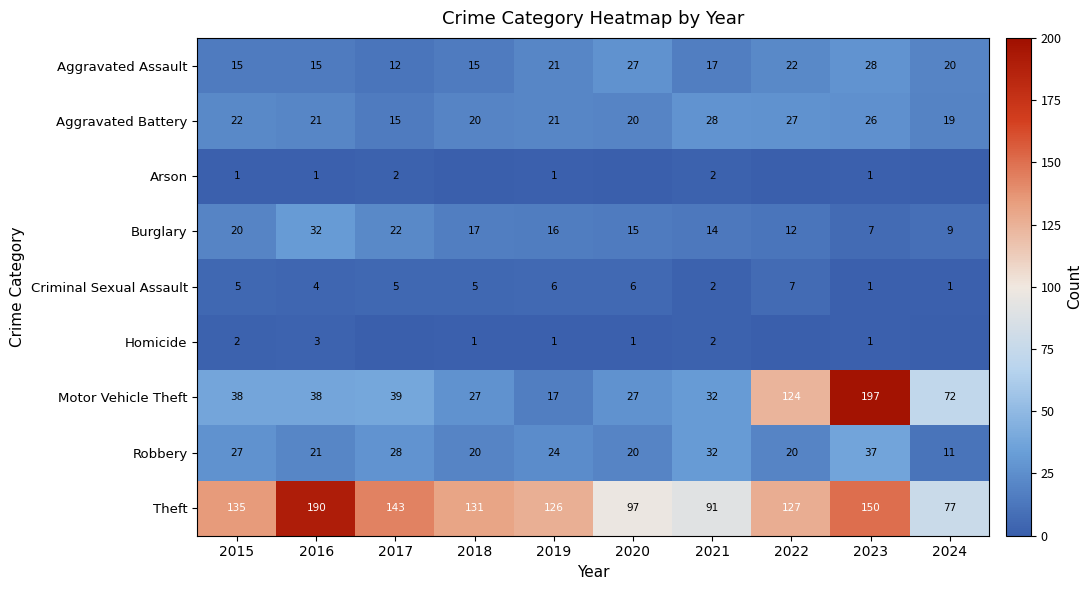

The Arson series shows 1 at 2017. True or false?

False